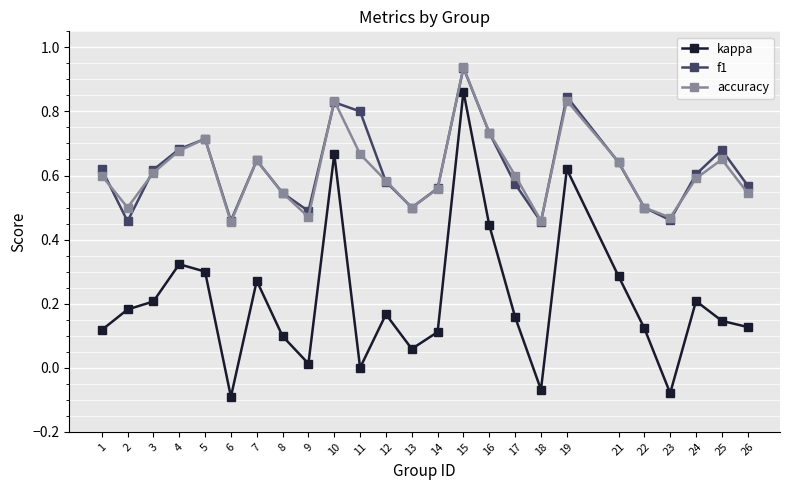

What are all the series names shown in the legend?

kappa, f1, accuracy